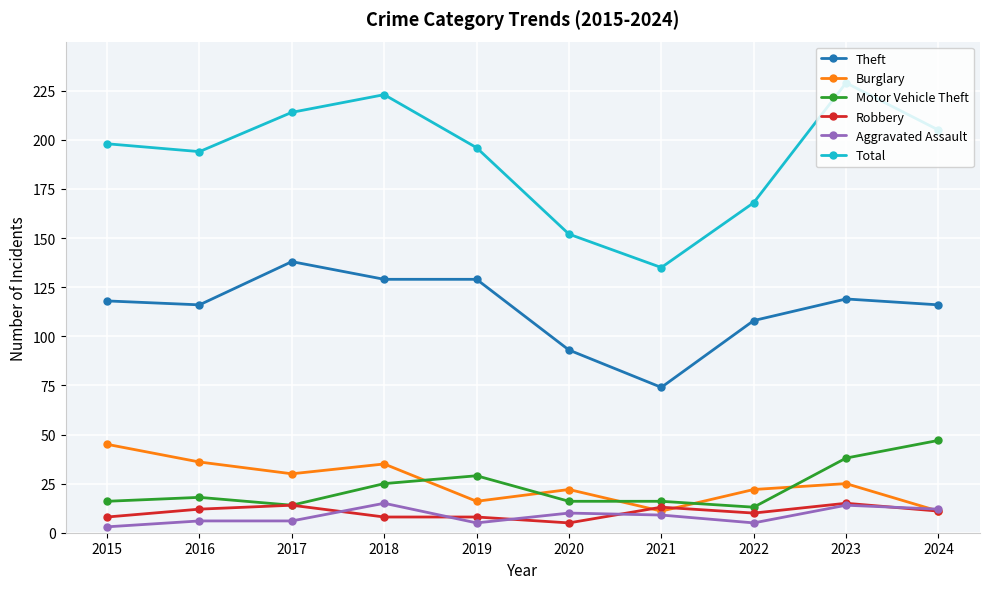

True or false: Motor Vehicle Theft and Total intersect in this chart.

False